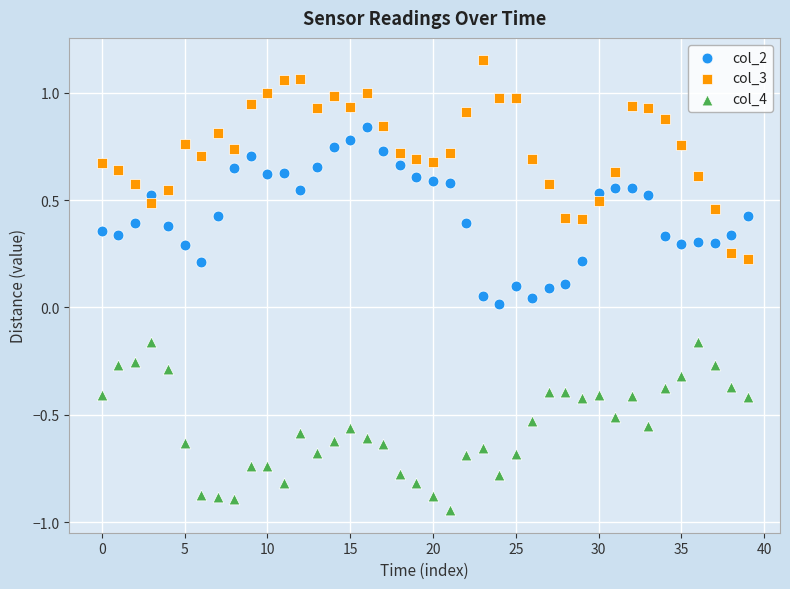

Across all data points, what is the range of Y values (max minus min)?

2.1